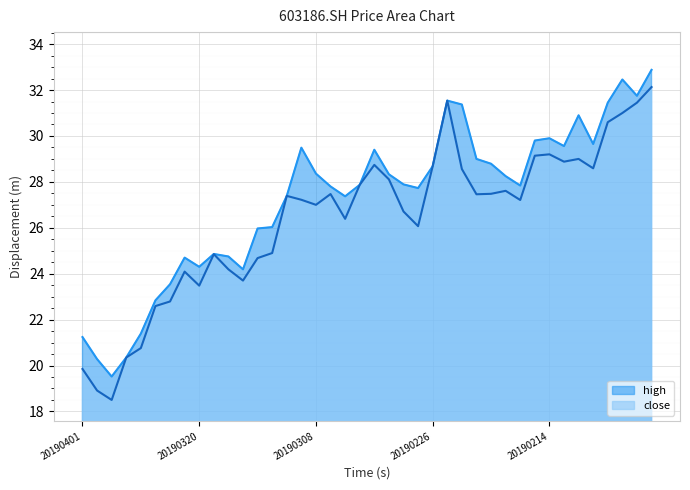

What is the approximate value of high at 20190219?

28.2